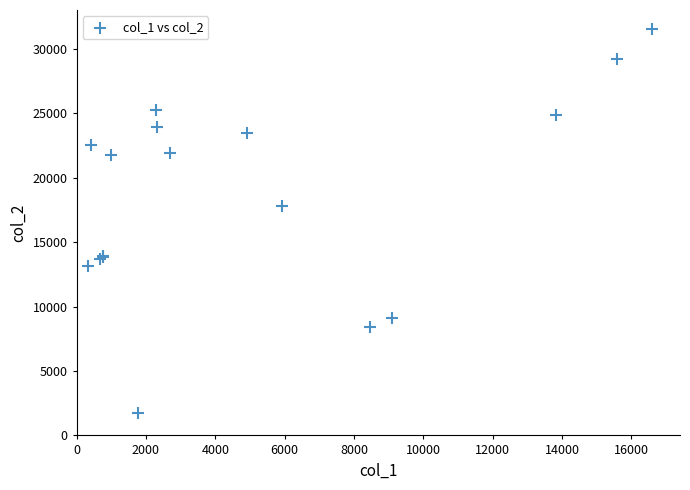

What Y value in the scatter plot is closest to 16652?

17825